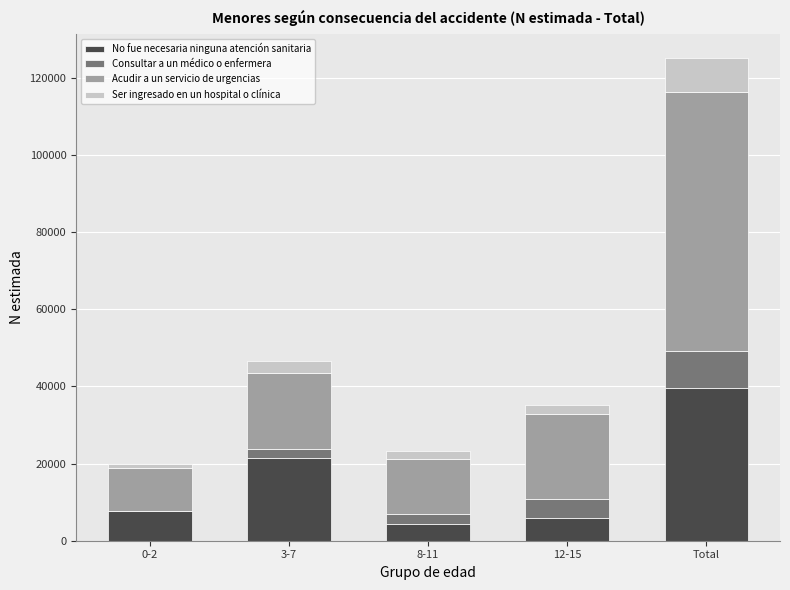

Reading left to right, transcribe the values for No fue necesaria ninguna atención sanitaria.

0-2=7795	3-7=21503	8-11=4335	12-15=5904	Total=39538